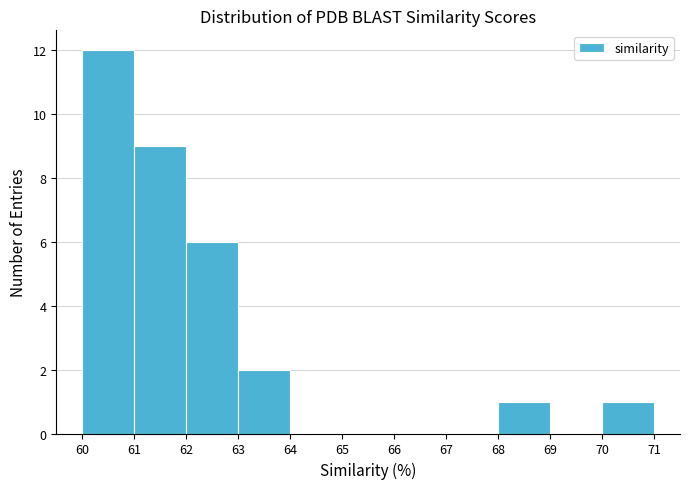

Reading left to right, transcribe this chart: for each bar, give the range it covers on the x-axis and its height. The values are not printed on the chart, so give them approximately, as read against the axis.

60 to 61: 12
61 to 62: 9
62 to 63: 6
63 to 64: 2
64 to 65: 0
65 to 66: 0
66 to 67: 0
67 to 68: 0
68 to 69: 1
69 to 70: 0
70 to 71: 1